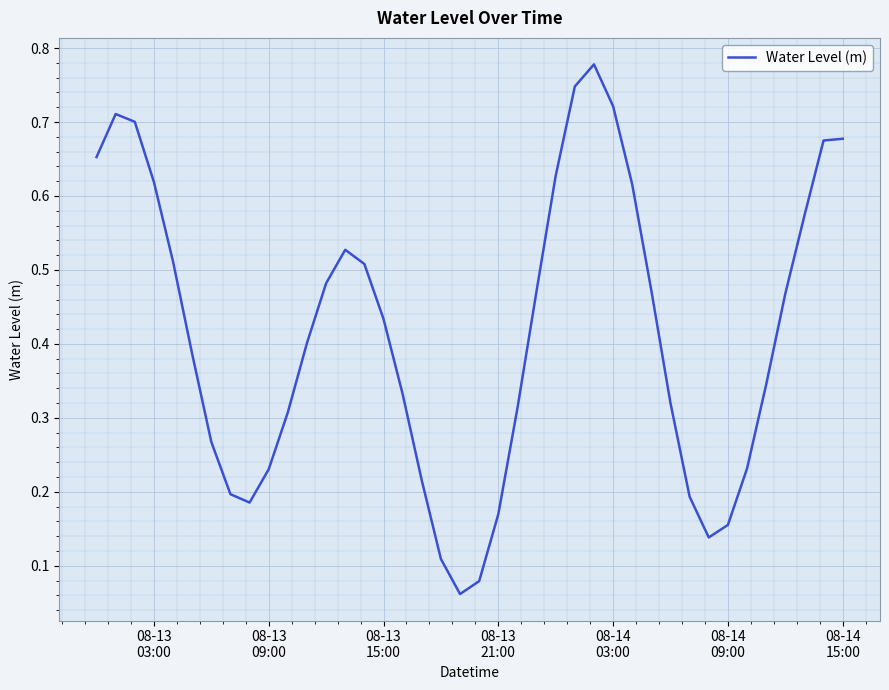

What is the value of the 39th point from the left?

0.7